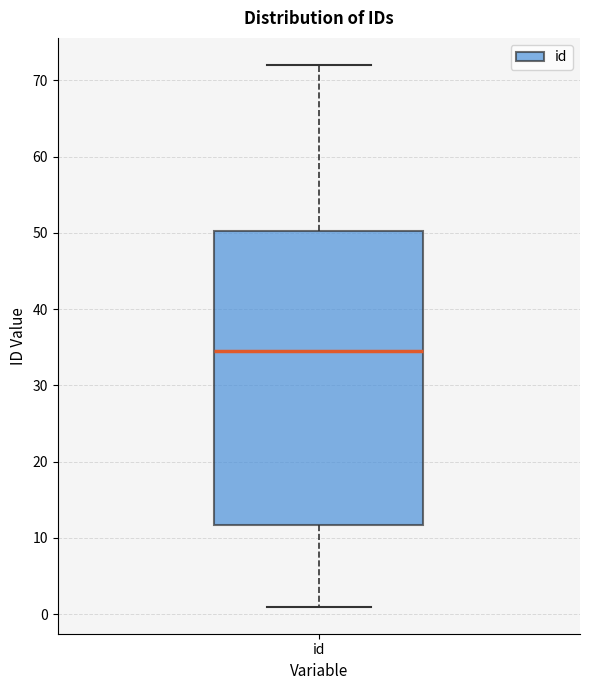

Transcribe this box plot: give where the median line is, the range the box spans, and where the two whiskers end, as read against the y-axis. The values are not printed on the chart, so give them approximately, as read against the axis.

median 35, box 12 to 50, whiskers 1 to 72